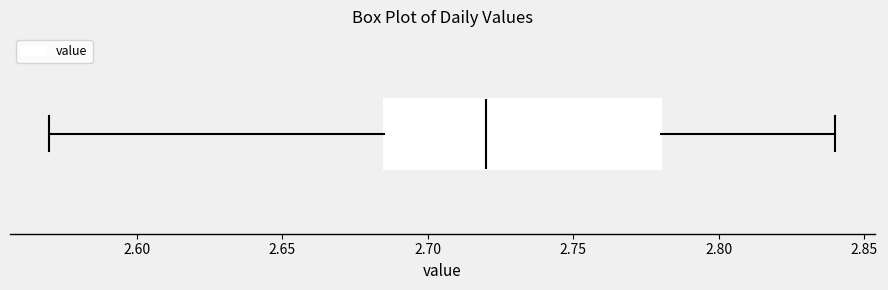

Read this box plot against the x-axis: the position of the median line, the range covered by the box, and the ends of both whiskers. The values are not printed on the chart, so give them approximately, as read against the axis.

median 2.720, box 2.685 to 2.780, whiskers 2.570 to 2.840